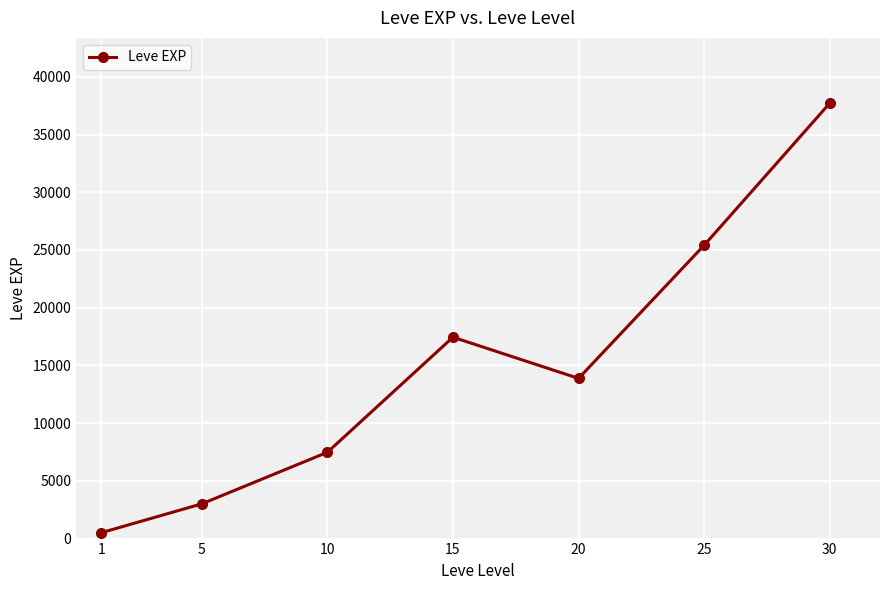

What is the smallest value displayed?

510.2